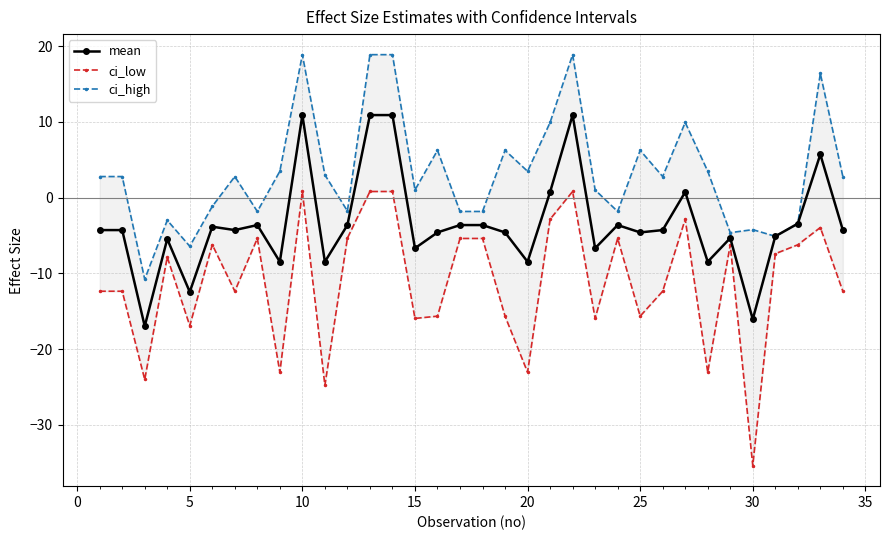

Reading right to left, extract all data points from this chart.

mean: -4.3	5.7	-3.4	-5.1	-16.1	-5.3	-8.5	0.7	-4.3	-4.6	-3.6	-6.7	10.9	0.7	-8.5	-4.6	-3.6	-3.6	-4.6	-6.7	10.9	10.9	-3.6	-8.5	10.9	-8.5	-3.6	-4.3	-3.8	-12.5	-5.5	-17.0	-4.3	-4.3
ci_low: -12.4	-4.0	-6.2	-7.4	-35.4	-6.2	-23.1	-2.9	-12.4	-15.7	-5.4	-16.0	0.8	-2.9	-23.1	-15.7	-5.4	-5.4	-15.7	-16.0	0.8	0.8	-5.4	-24.8	0.8	-23.1	-5.4	-12.4	-6.2	-16.9	-7.9	-24.0	-12.4	-12.4
ci_high: 2.8	16.4	-3.4	-5.1	-4.2	-4.6	3.5	9.9	2.8	6.2	-1.8	1.0	18.9	9.9	3.5	6.2	-1.8	-1.8	6.2	1.0	18.9	18.9	-1.8	3.0	18.9	3.5	-1.8	2.8	-1.2	-6.4	-3.0	-10.8	2.8	2.8